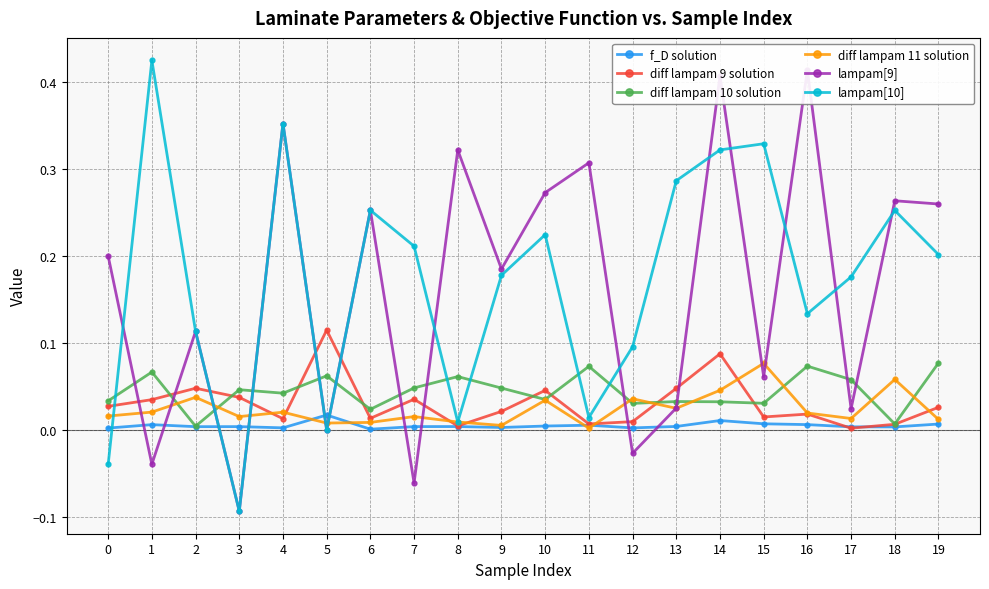

Is it true that diff lampam 10 solution equals 0.1 at 3?

False